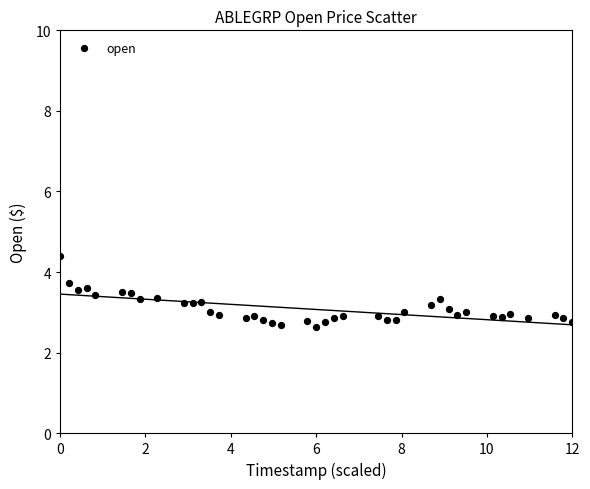

What is the range of X values (max minus min)?

12.0